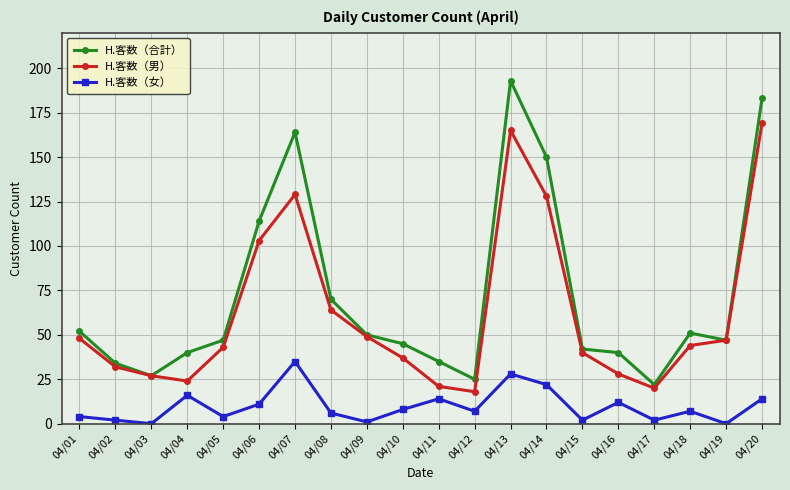

True or false: H.客数（合計） has a value of 51 at 04/18.

True